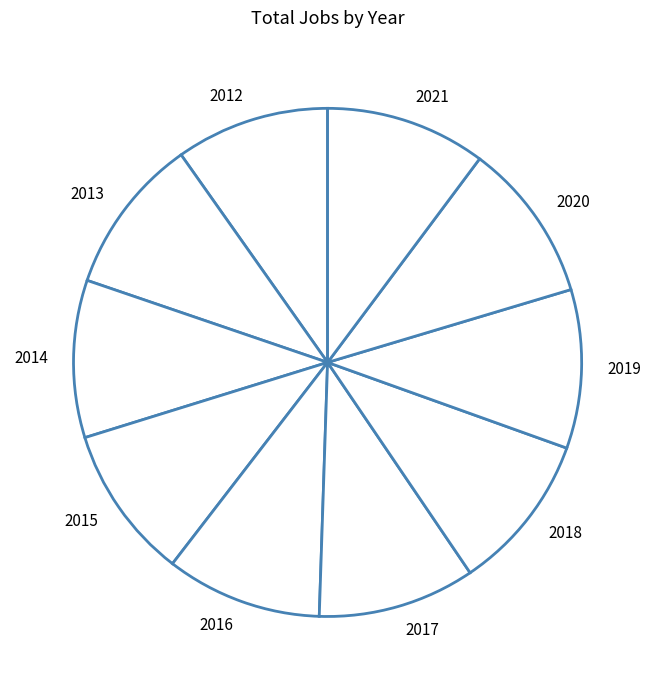

Is the sum of 2020 and 2019 greater than half?

No